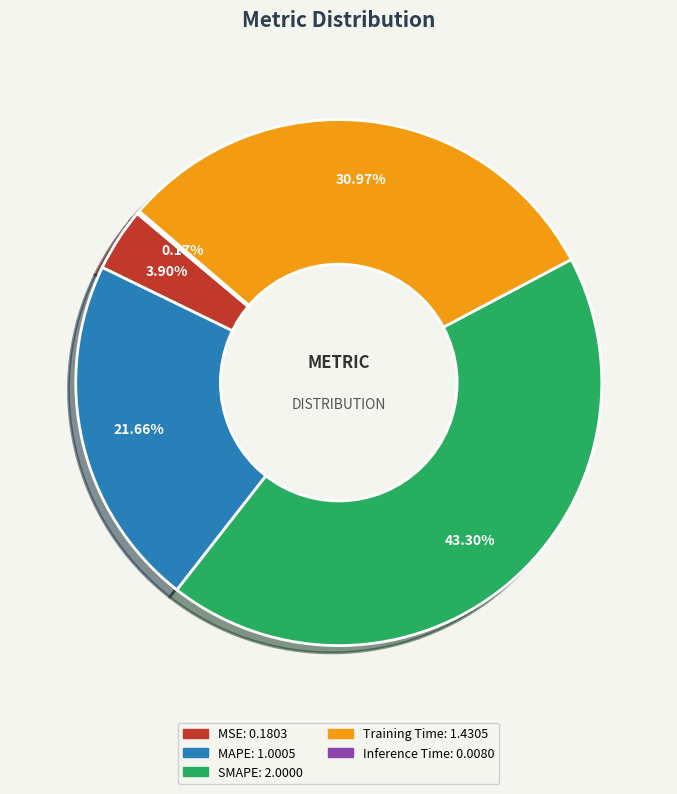

To the nearest percent, what is the average slice percentage?

20%